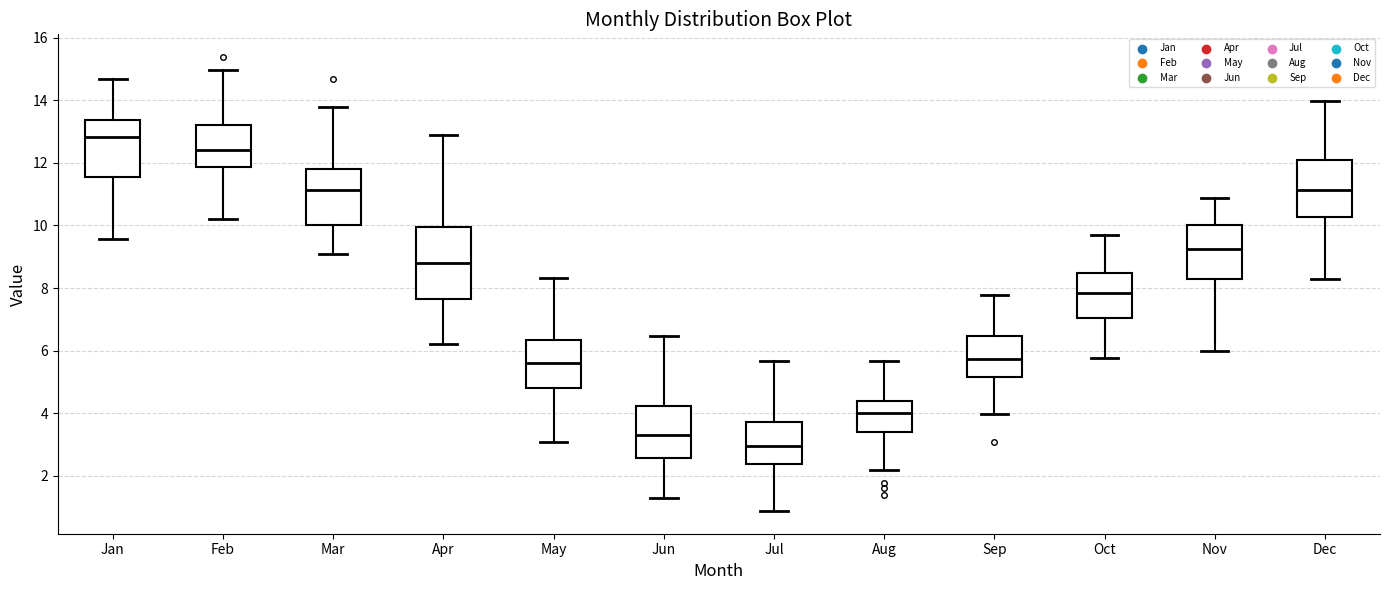

Which box has the lowest median line?

Jul